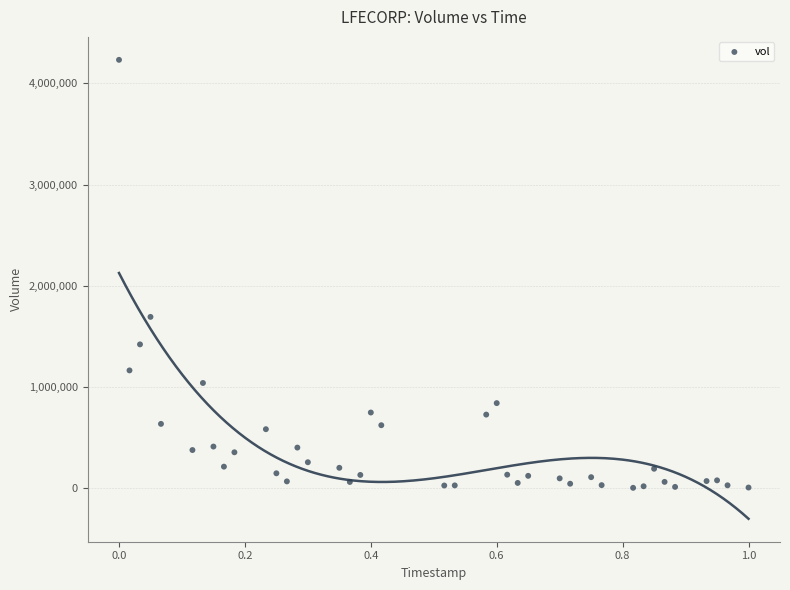

What Y value in the scatter plot is closest to 2118800?

1693400